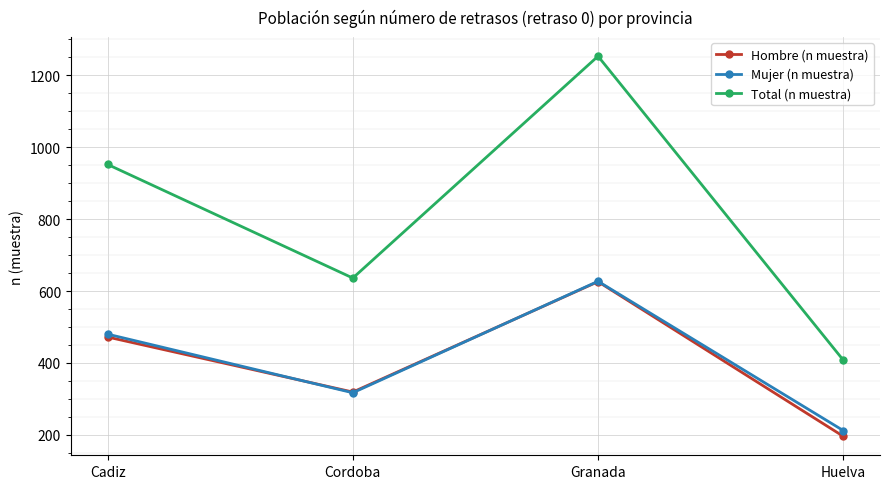

At how many categories does at least one series exceed 847?

2